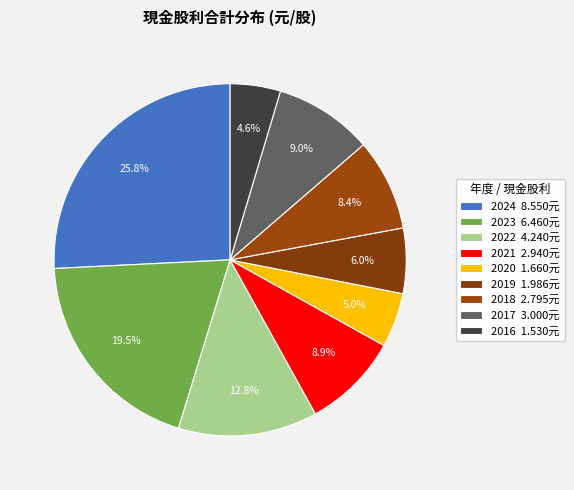

Count the number of slices in the pie.

9